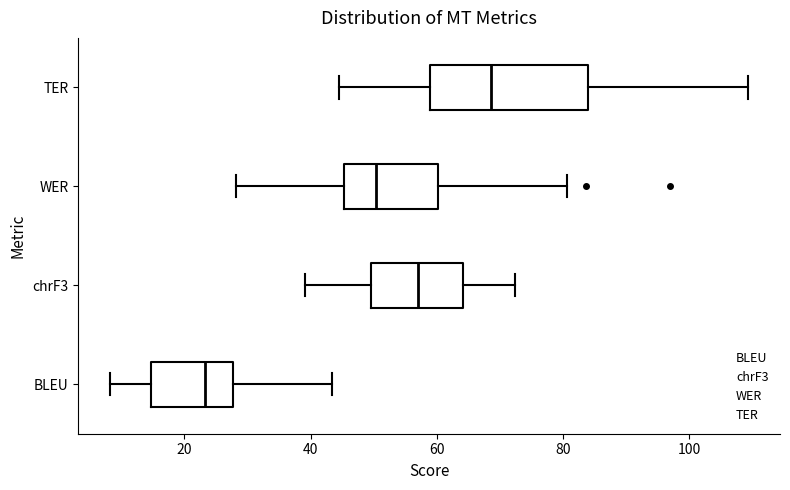

Which box has the furthest to the right median line?

TER